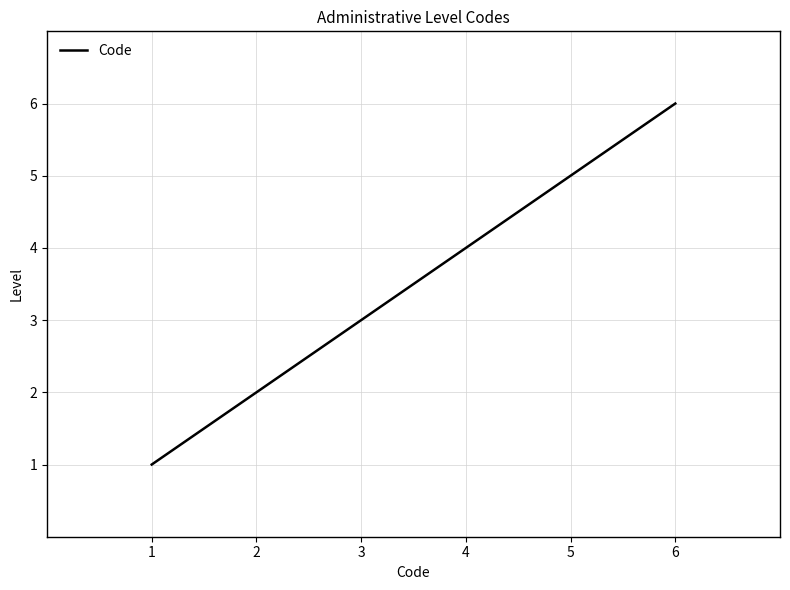

How many values are between 2 and 5?

4